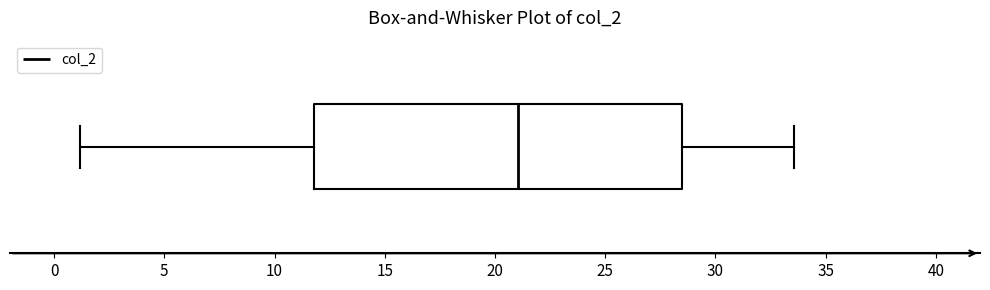

Where is the left edge of the box on the x-axis? The values are not printed on the chart, so give them approximately, as read against the axis.

12.0